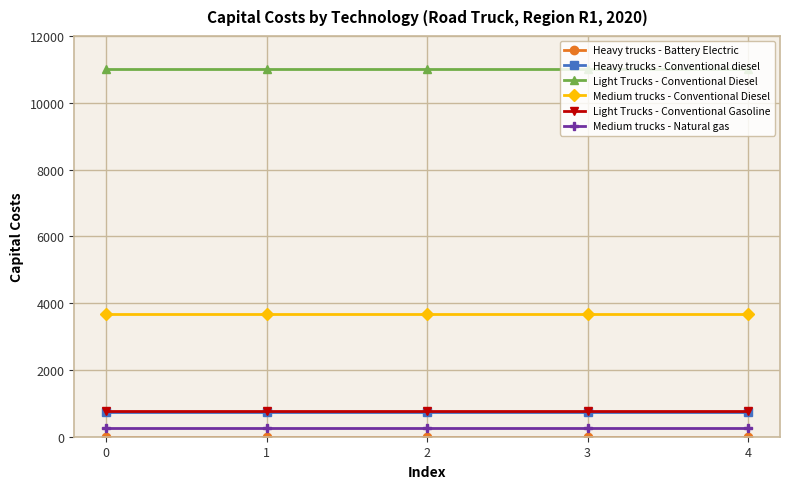

What is the value of the Heavy trucks - Conventional diesel point at the 5th from the left?

731.0